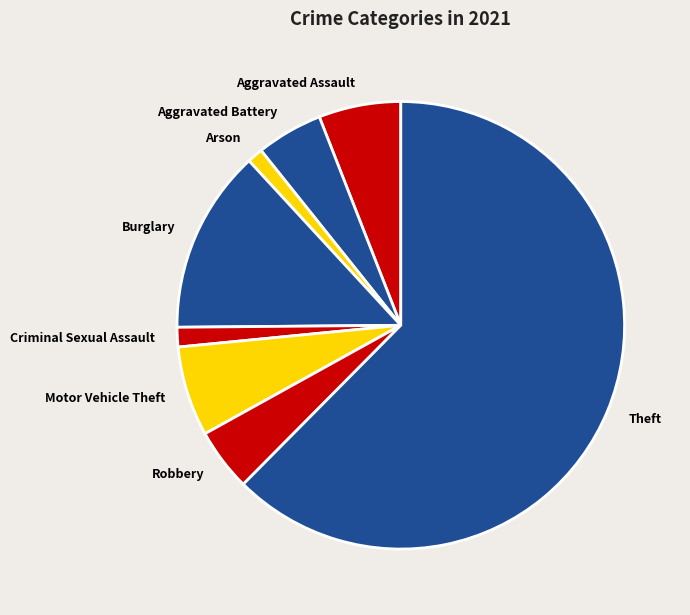

Do Aggravated Assault and Motor Vehicle Theft together represent more than half of the pie?

No